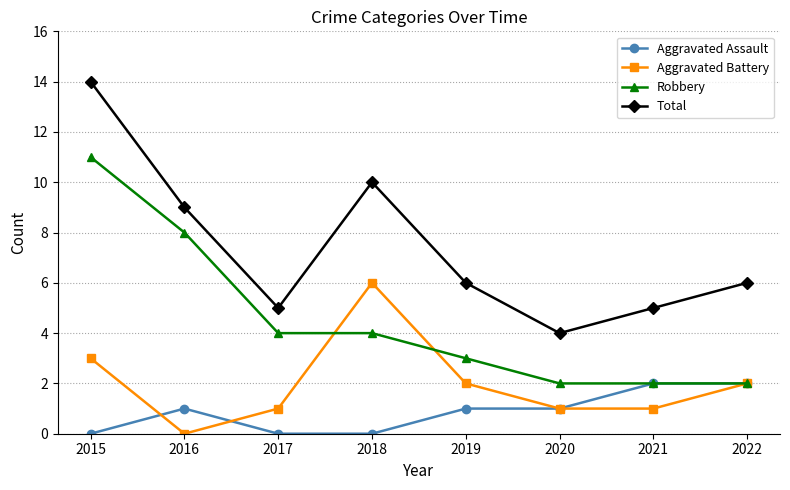

Between 2015 and 2016, which series saw the biggest shift?

Total